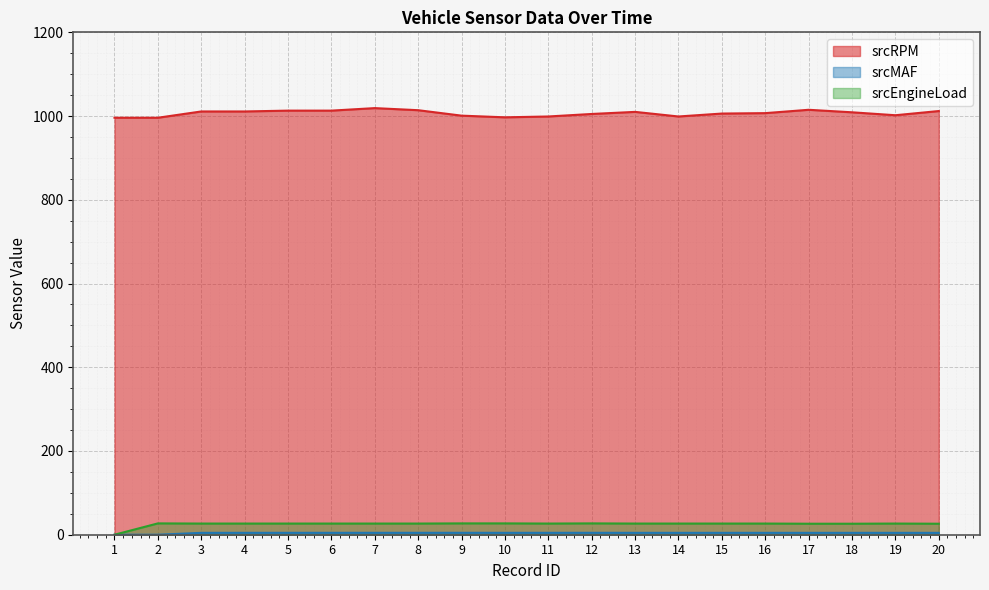

At which category does srcMAF reach its first local peak?

9